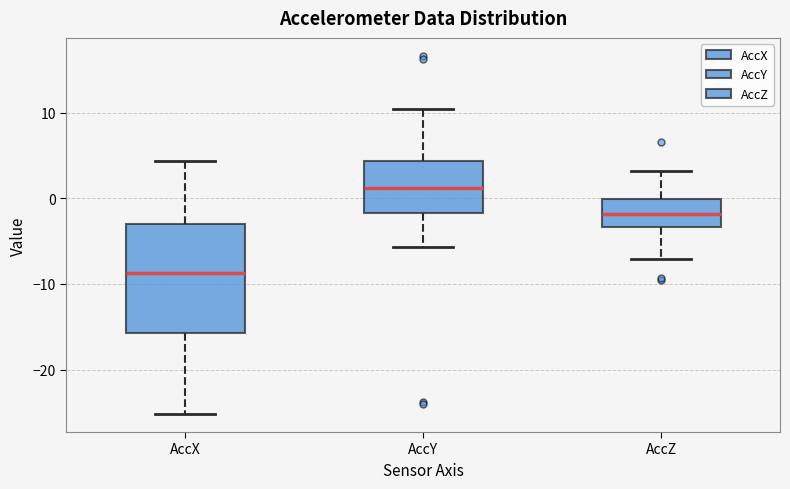

Where does the median line of the box for AccY sit on the y-axis? The values are not printed on the chart, so give them approximately, as read against the axis.

1